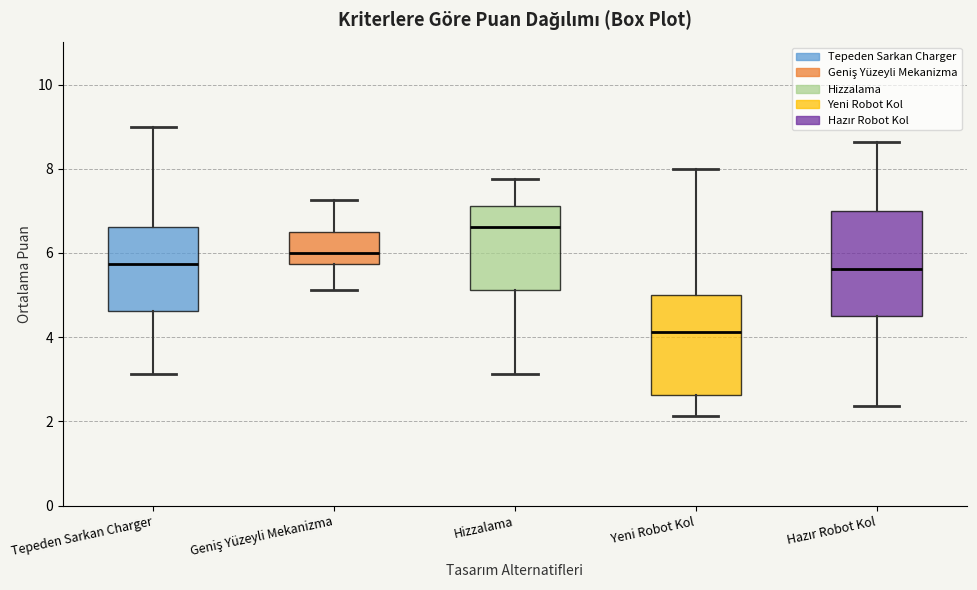

Reading left to right, read every box against the y-axis: the position of its median line, the range the box covers, and the ends of its whiskers. The values are not printed on the chart, so give them approximately, as read against the axis.

Tepeden Sarkan Charger: median 5.8, box 4.6 to 6.6, whiskers 3.2 to 9.0
Geniş Yüzeyli Mekanizma: median 6.0, box 5.8 to 6.6, whiskers 5.2 to 7.2
Hizzalama: median 6.6, box 5.2 to 7.2, whiskers 3.2 to 7.8
Yeni Robot Kol: median 4.2, box 2.6 to 5.0, whiskers 2.2 to 8.0
Hazır Robot Kol: median 5.6, box 4.6 to 7.0, whiskers 2.4 to 8.6